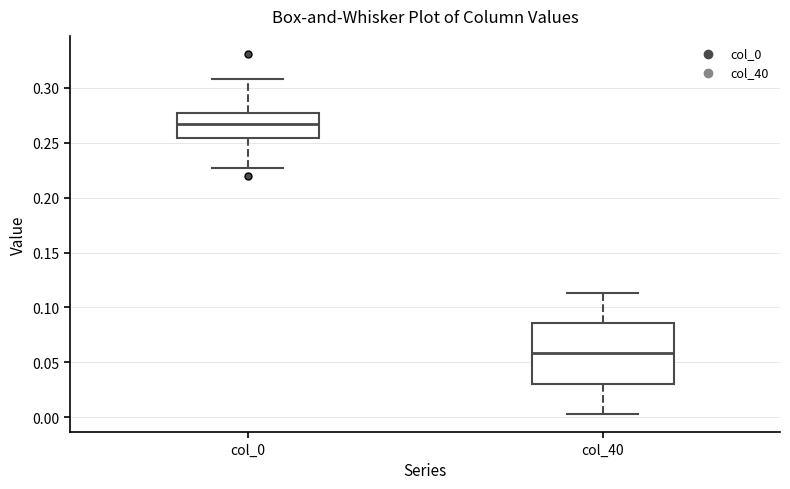

Where does the lower whisker of the box for col_0 end on the y-axis? The values are not printed on the chart, so give them approximately, as read against the axis.

0.225